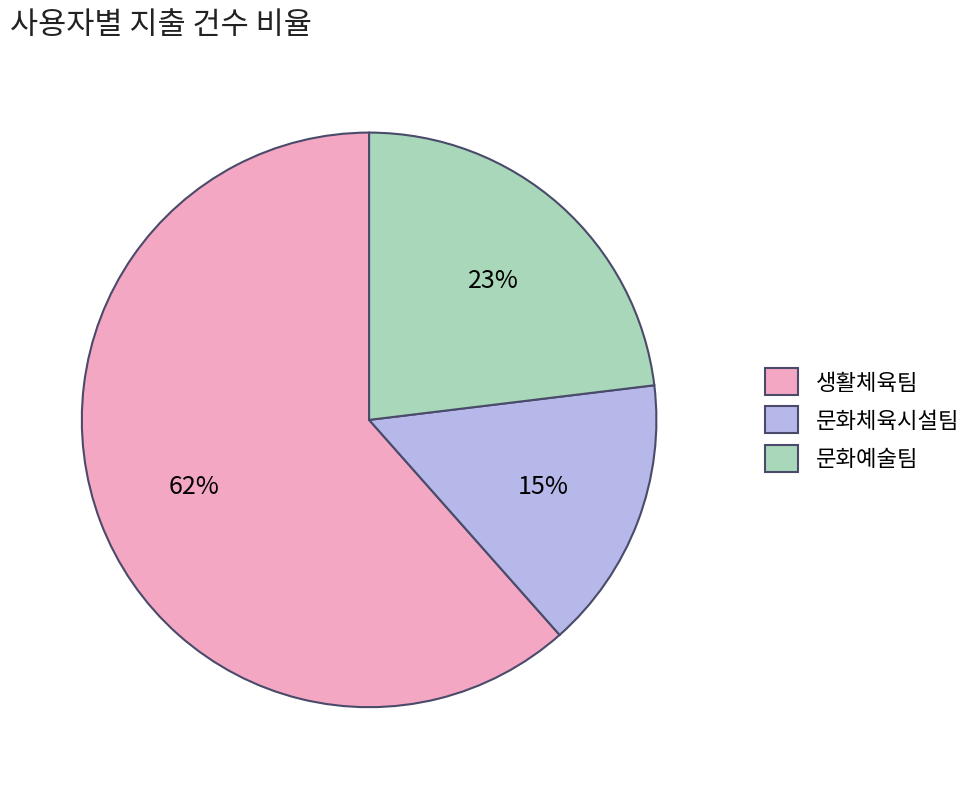

What percentage is the 생활체육팀 slice, to the nearest percent?

62%